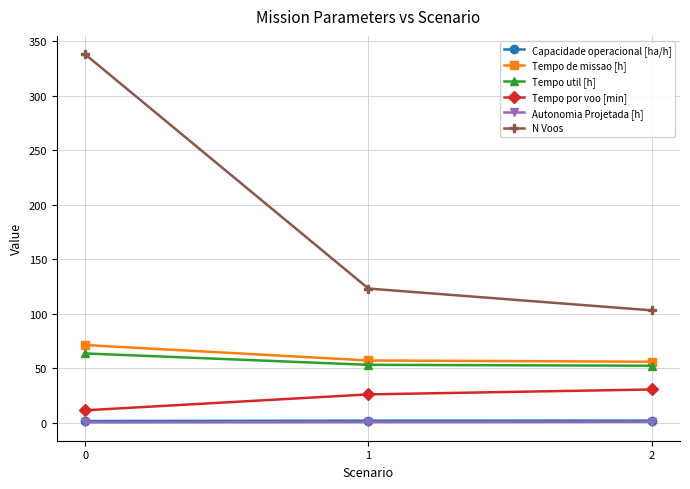

What is the total value across all series at 0?

485.5